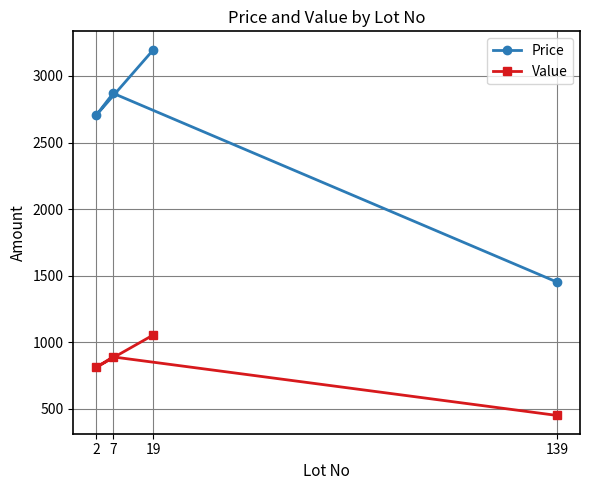

What is the value of the Price point at the 2nd from the left?

2870.0